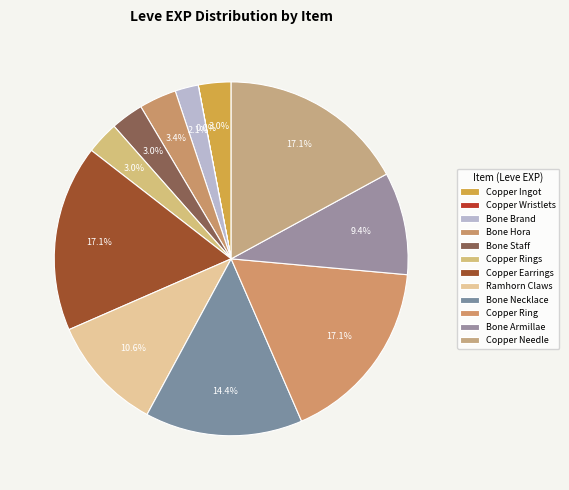

Count the number of slices in the pie.

12